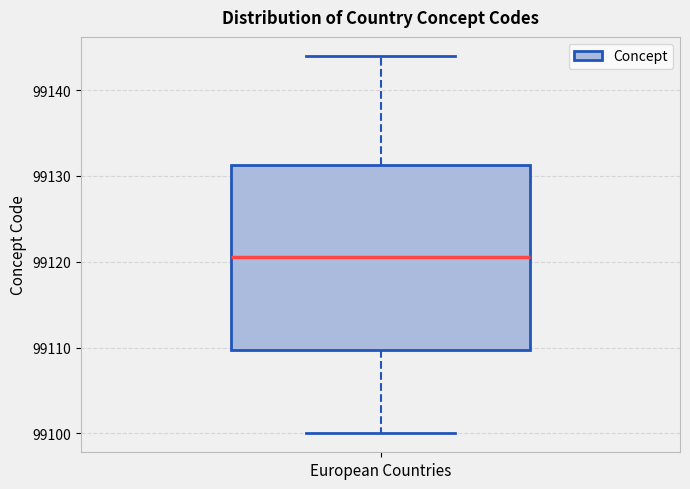

Transcribe this box plot: give where the median line is, the range the box spans, and where the two whiskers end, as read against the y-axis. The values are not printed on the chart, so give them approximately, as read against the axis.

median 99121, box 99110 to 99131, whiskers 99100 to 99144